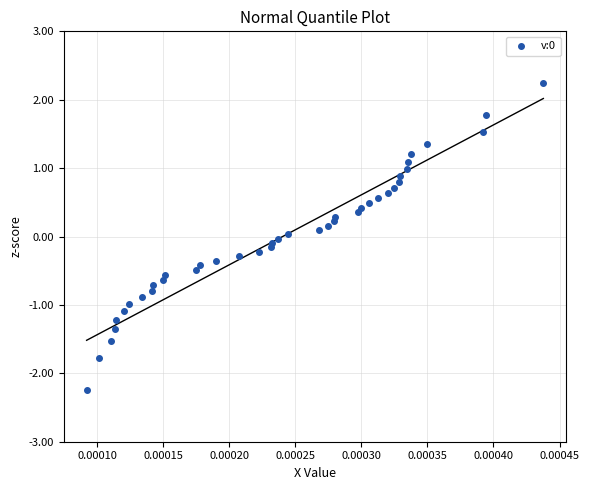

How many data points are displayed?

40